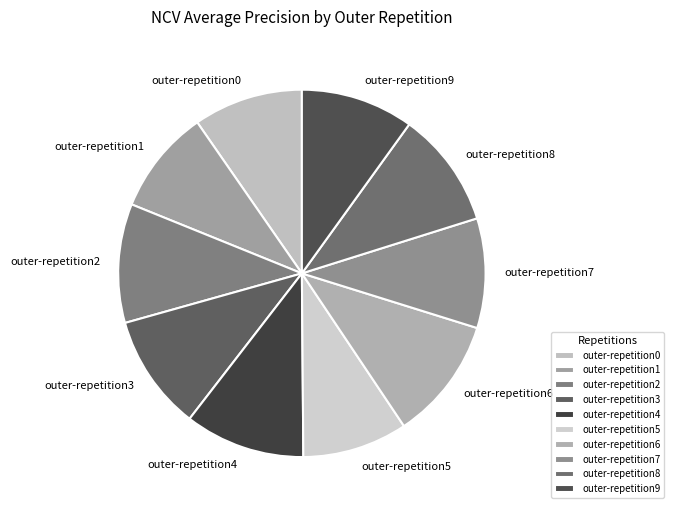

Between outer-repetition3 and outer-repetition7, which is larger?

outer-repetition3